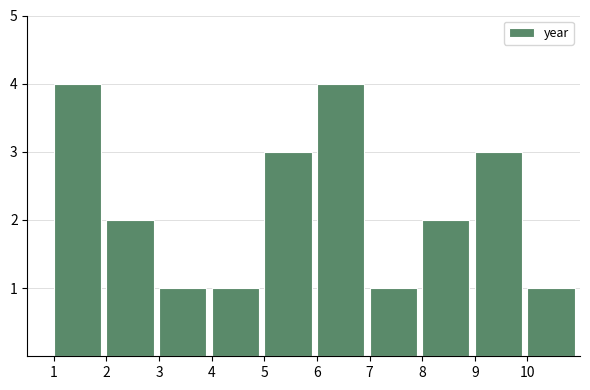

Reading left to right, list all the values displayed in this chart.

1=4	2=2	3=1	4=1	5=3	6=4	7=1	8=2	9=3	10=1